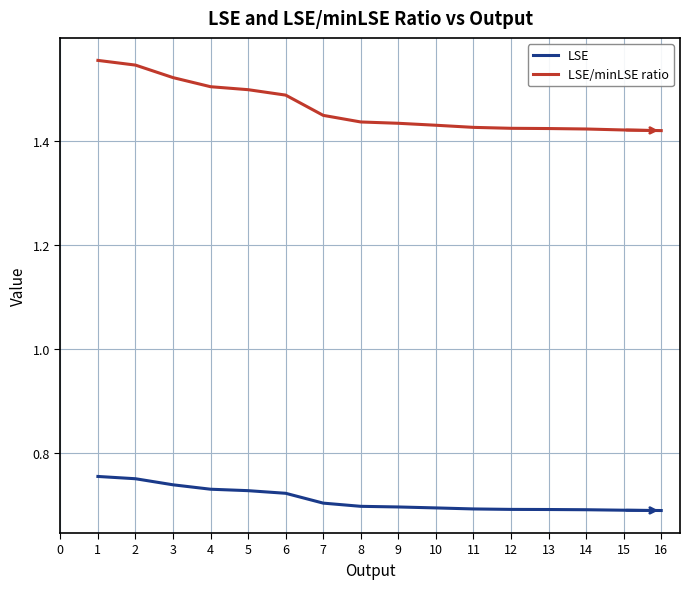

True or false: LSE/minLSE ratio has a value of 1.5 at 4.

True